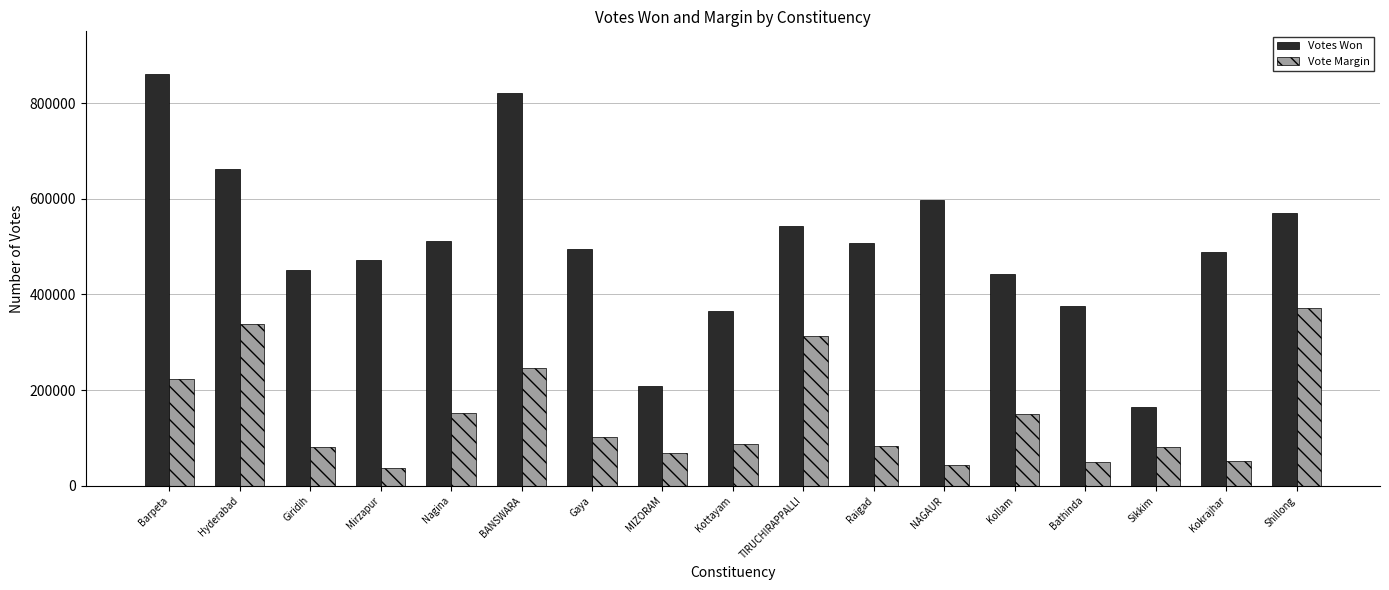

What is the difference between the highest and lowest values at Mirzapur?

433821